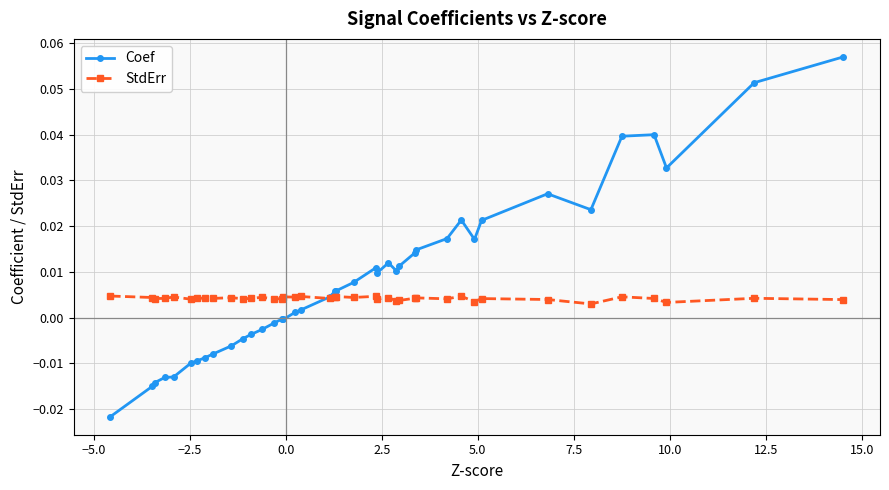

Rank the series by their maximum value, from highest to lowest.

Coef, StdErr